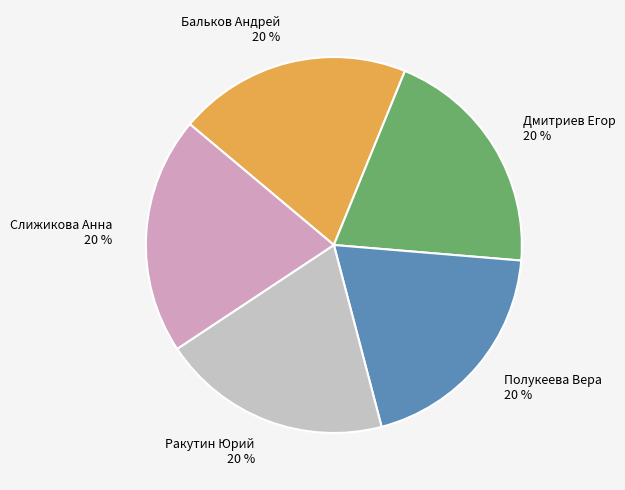

To the nearest percent, what percentage of the pie is Бальков Андрей?

20%